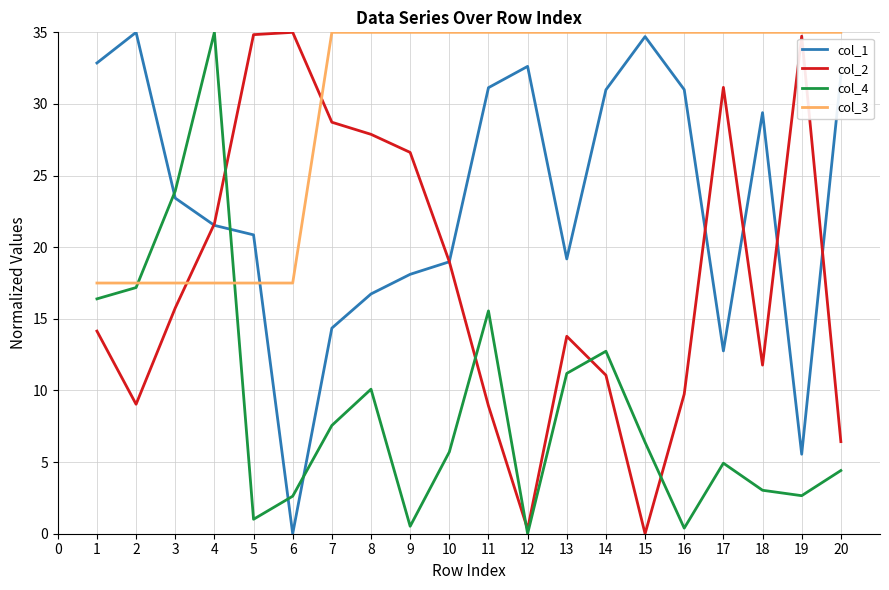

At which category does col_4 reach its first local peak?

4